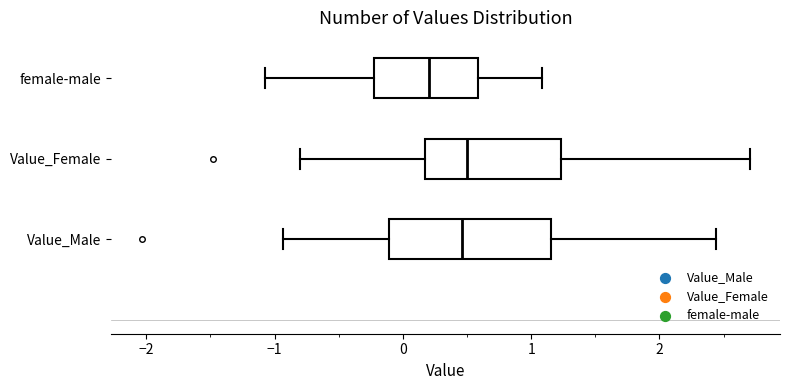

Reading bottom to top, transcribe this box plot: for each box, give where its median line is, the range the box spans, and where its two whiskers end, as read against the x-axis. The values are not printed on the chart, so give them approximately, as read against the axis.

Value_Male: median 0.5, box -0.1 to 1.2, whiskers -0.9 to 2.4
Value_Female: median 0.5, box 0.2 to 1.2, whiskers -0.8 to 2.7
female-male: median 0.2, box -0.2 to 0.6, whiskers -1.1 to 1.1